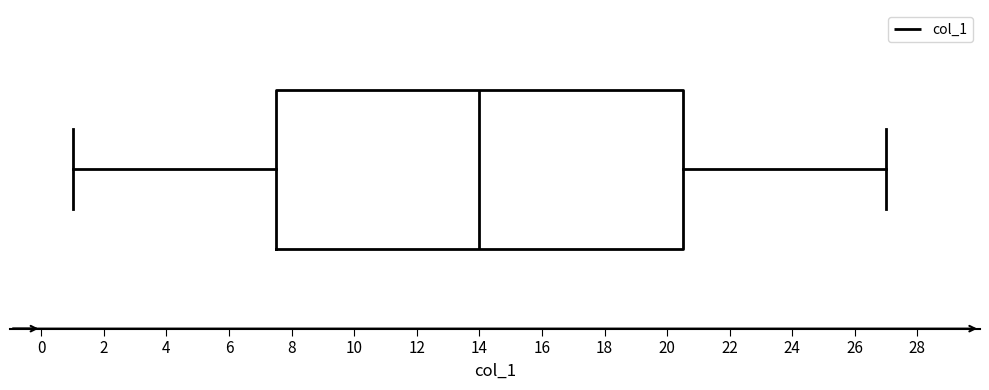

Where does the right whisker of the box end on the x-axis? The values are not printed on the chart, so give them approximately, as read against the axis.

27.0